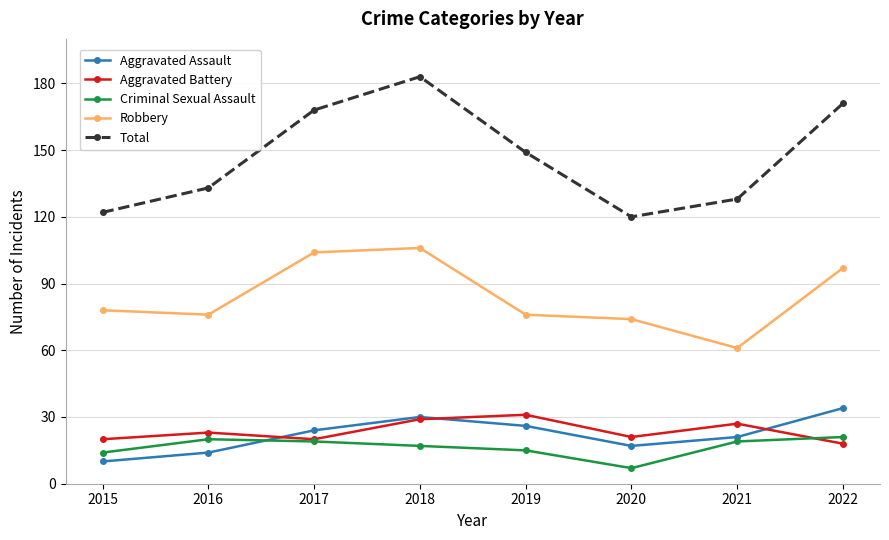

How many interior local peaks does the Robbery series have?

1